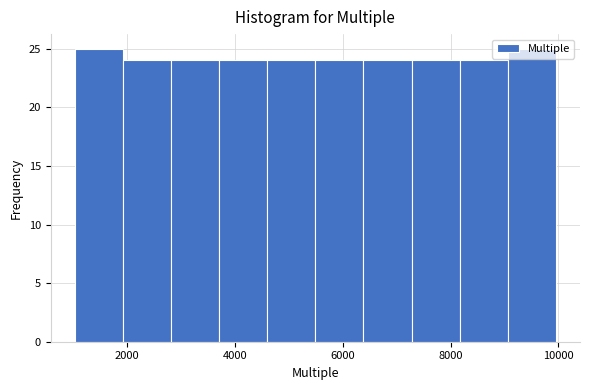

Reading left to right, list every bar in this chart as the range it spans on the x-axis followed by its height. Neither the bar edges nor the heights are printed on the chart, so give them approximately, as read against the axes.

1000 to 2000: 25
2000 to 2800: 24
2800 to 3800: 24
3800 to 4600: 24
4600 to 5400: 24
5400 to 6400: 24
6400 to 7200: 24
7200 to 8200: 24
8200 to 9000: 24
9000 to 10000: 25